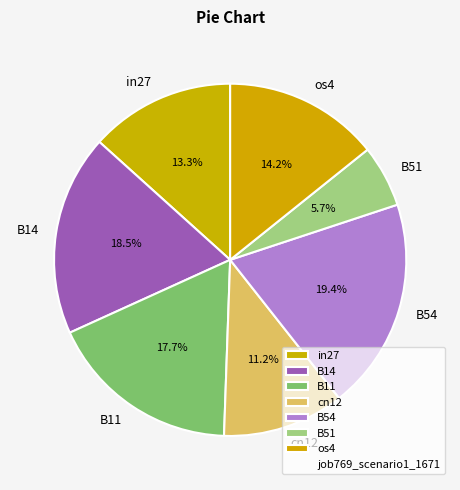

Do os4 and cn12 together represent more than half of the pie?

No